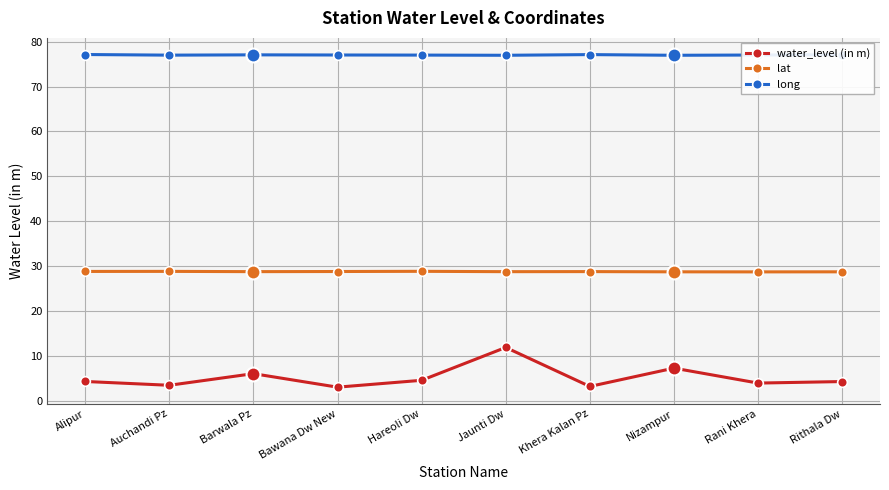

True or false: lat has a value of 28.8 at Barwala Pz.

True